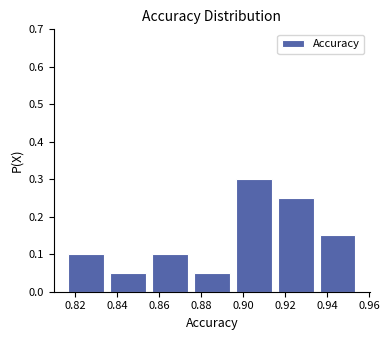

Which range on the x-axis has the tallest bar?

0.895 to 0.915